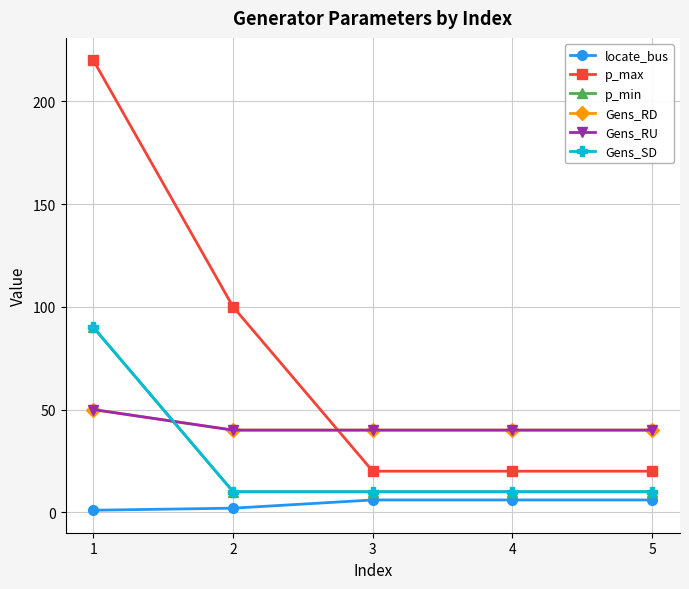

Does the chart have visible grid lines?

Yes